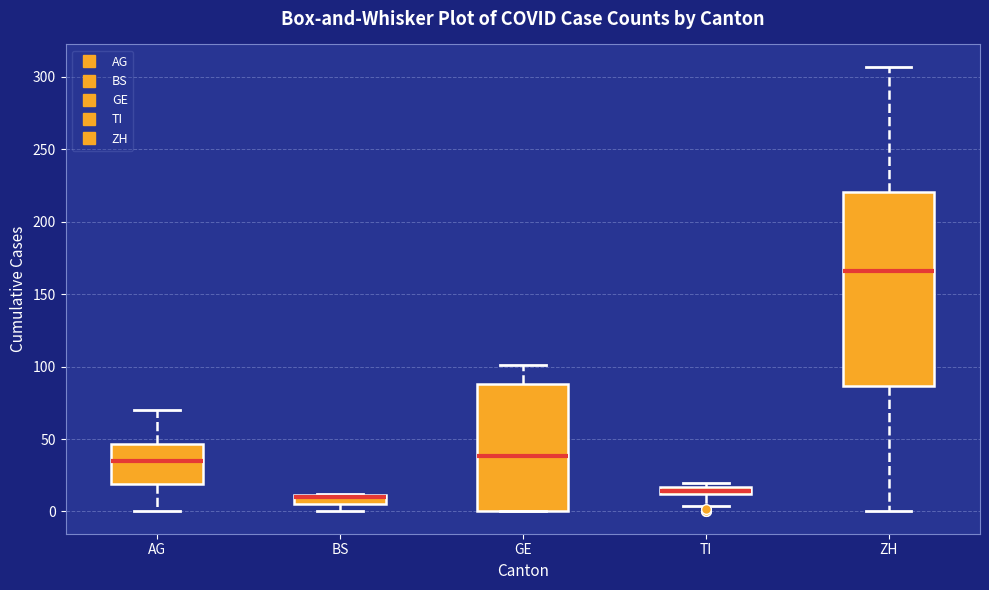

Comparing the boxes themselves (not the whiskers), which one is the tallest?

ZH